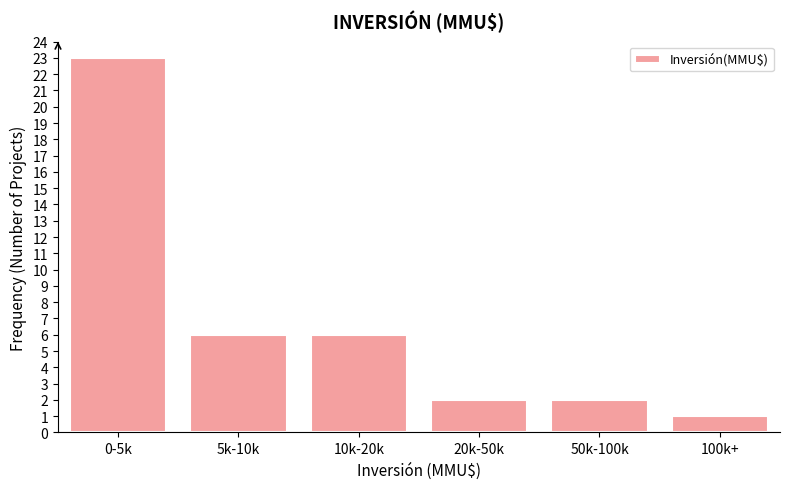

Reading right to left, extract all data points from this chart.

1	2	2	6	6	23